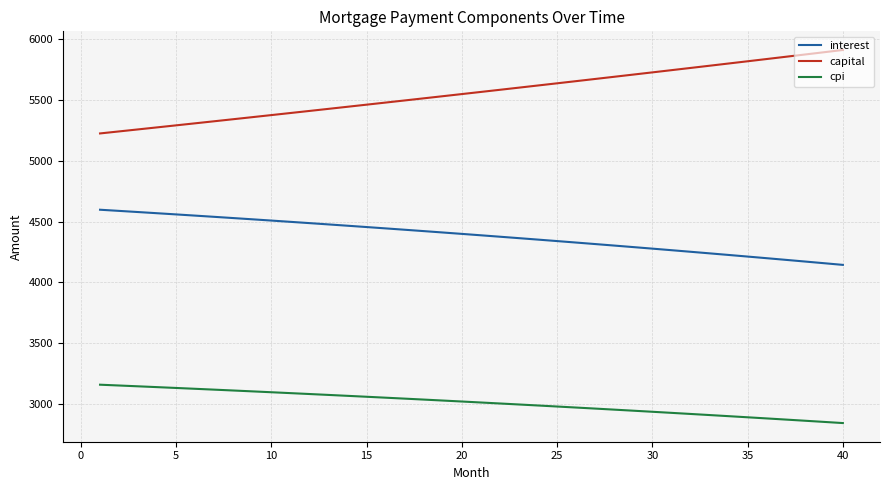

List the series in order of their peak value, highest first.

capital, interest, cpi